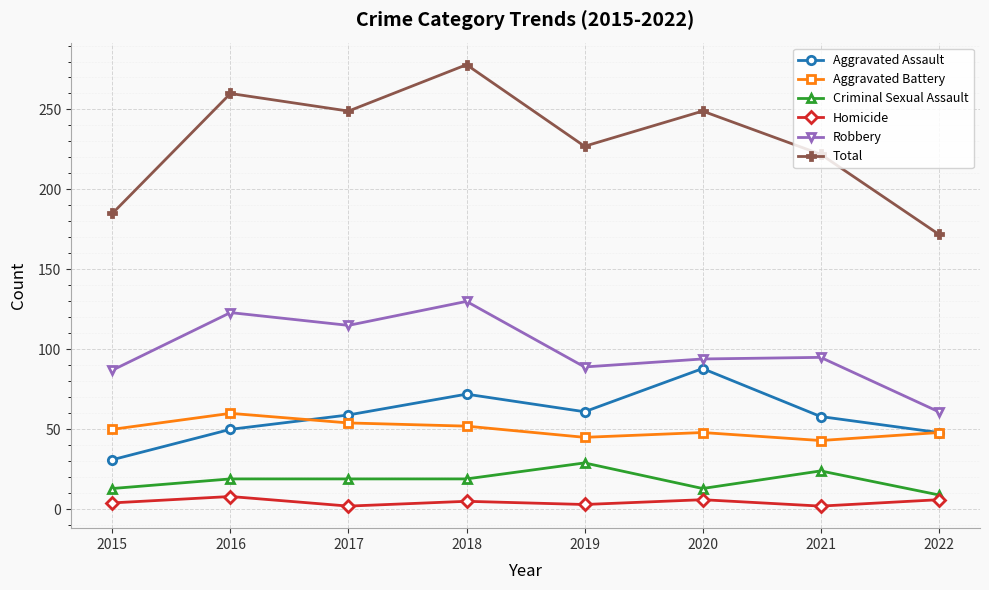

Which category has the lowest value in the Aggravated Assault series?

2015